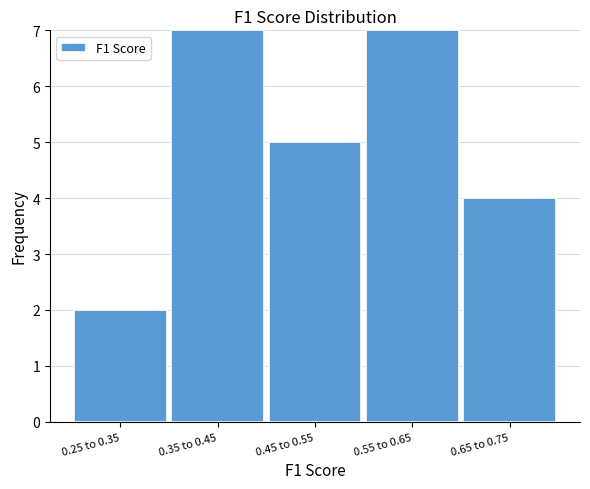

Reading left to right, transcribe all the data shown in this chart.

0.25 to 0.35=2	0.35 to 0.45=7	0.45 to 0.55=5	0.55 to 0.65=7	0.65 to 0.75=4